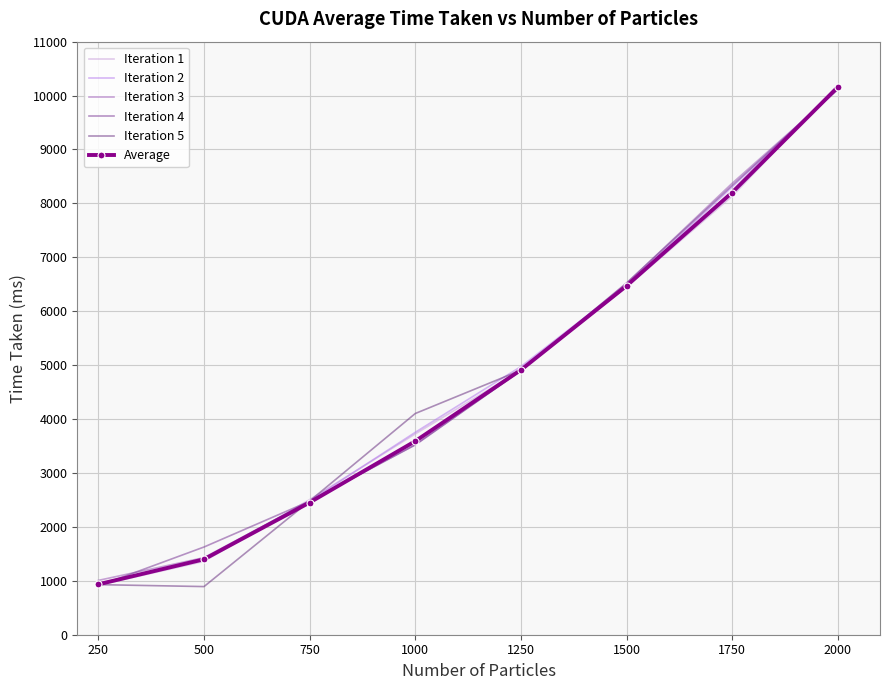

What is the value of the Average point at the 2nd from the left?

1399.4